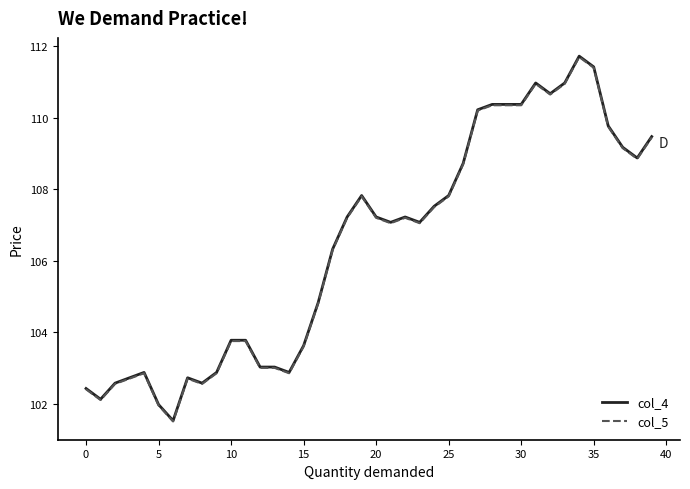

What is the highest value of the col_5 series?

111.7